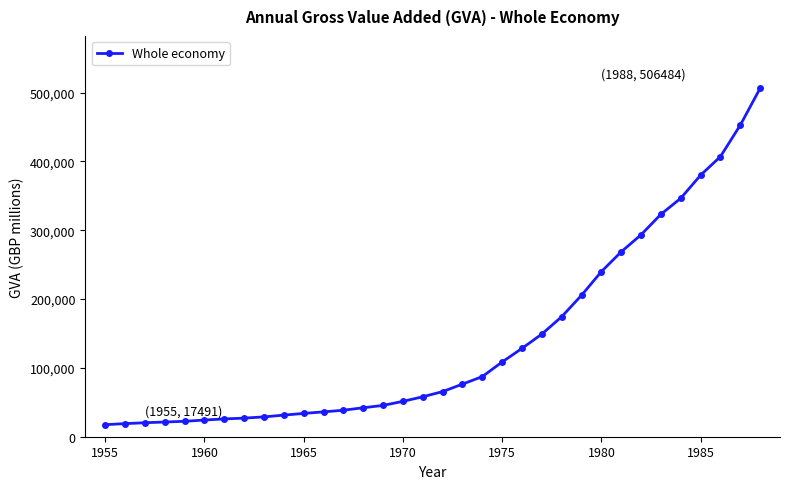

Does the chart have visible grid lines?

No